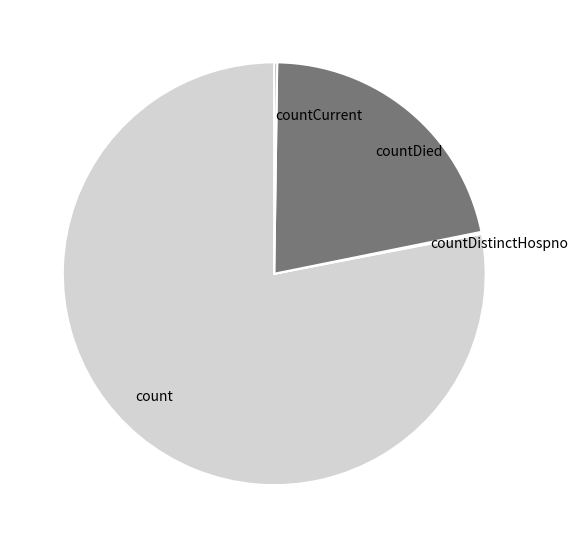

Which category has the biggest portion of the pie?

count